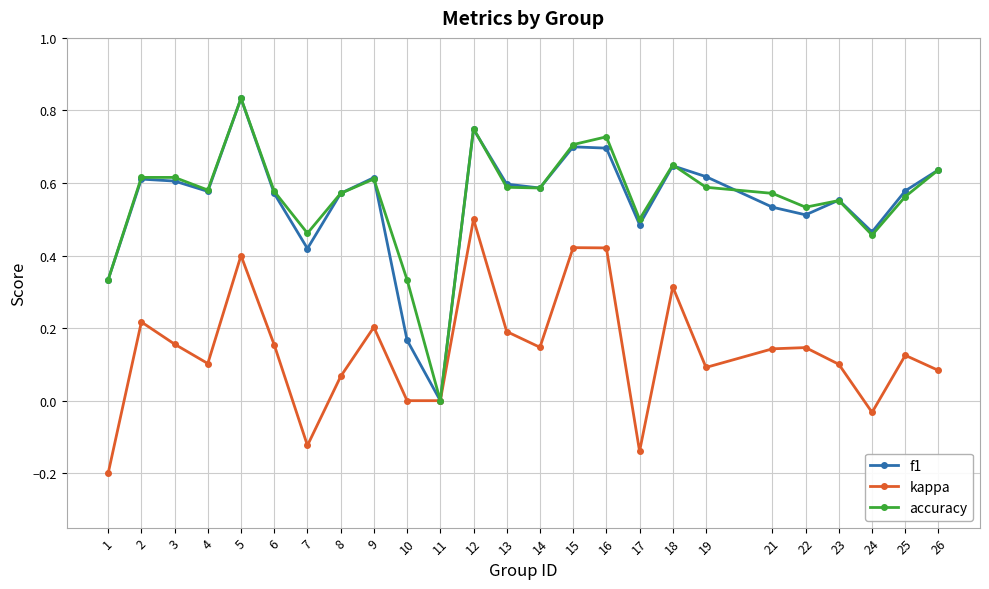

Count the number of categories in the chart.

25